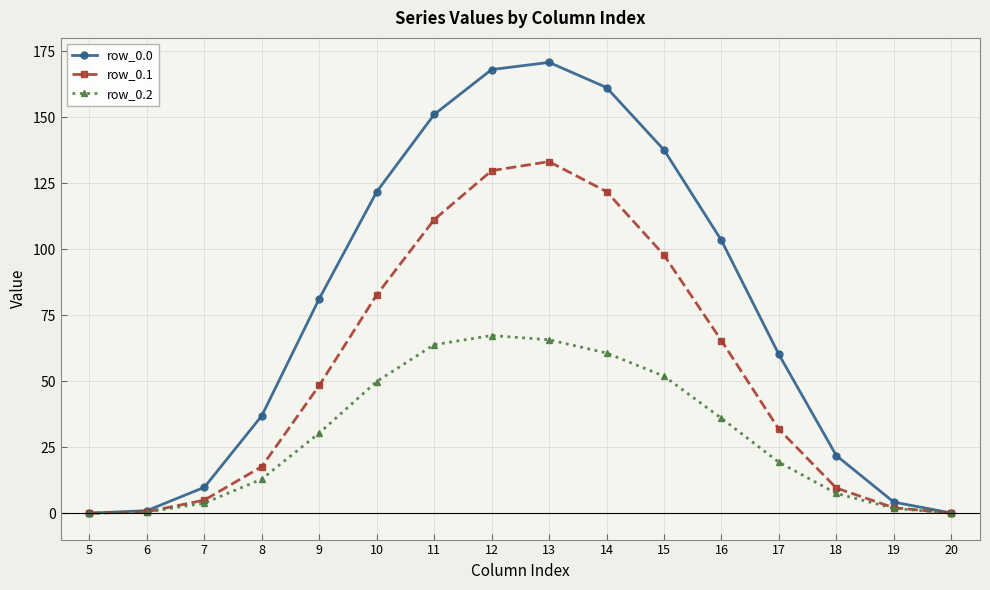

True or false: row_0.2 has more than 0 interior local peaks.

True